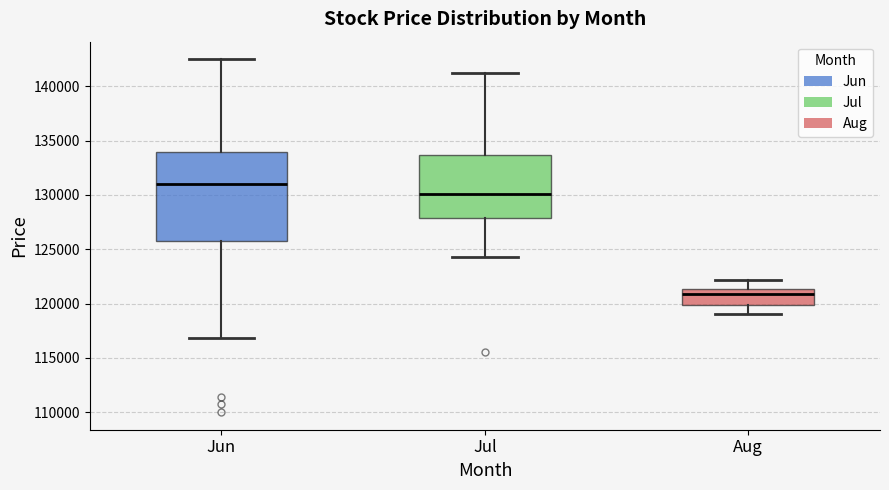

Which box is the tallest, from its lower edge to its upper edge?

Jun